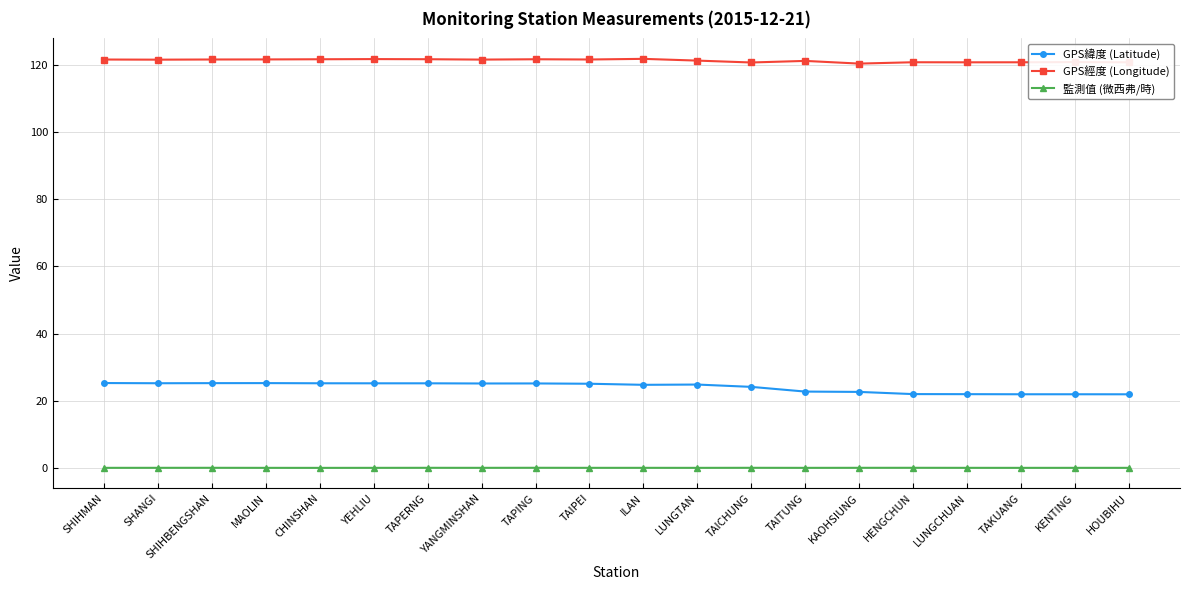

What is the minimum value for GPS緯度 (Latitude)?

21.9